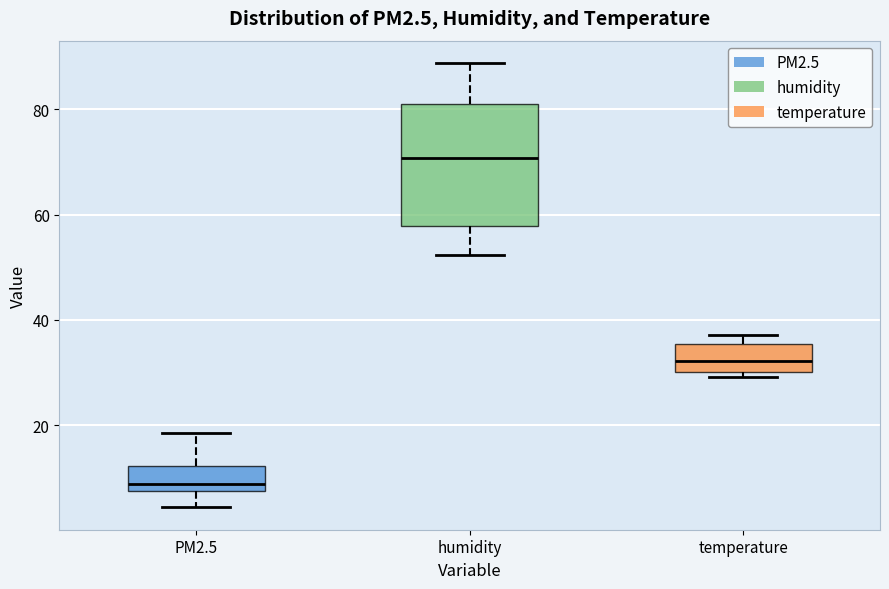

Which box's median line is the highest?

humidity